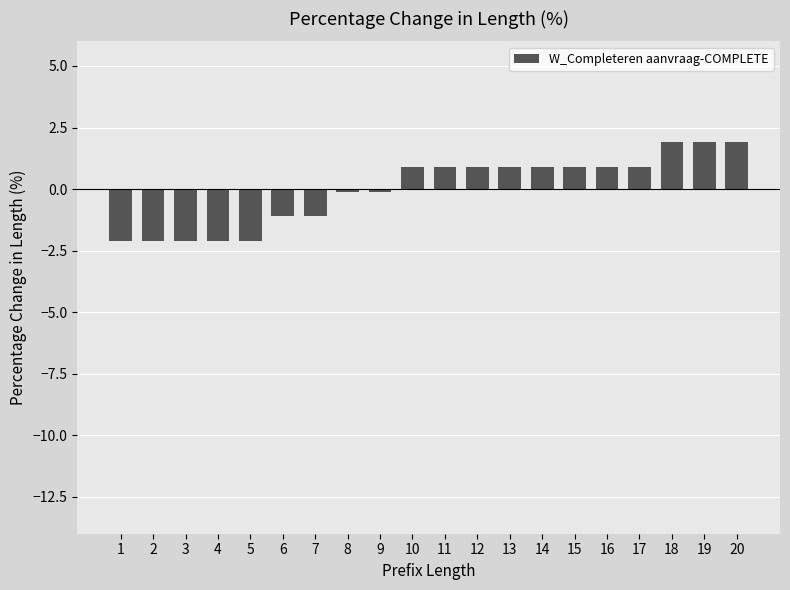

Reading left to right, list all the values displayed in this chart.

-2.1	-2.1	-2.1	-2.1	-2.1	-1.1	-1.1	-0.1	-0.1	0.9	0.9	0.9	0.9	0.9	0.9	0.9	0.9	1.9	1.9	1.9